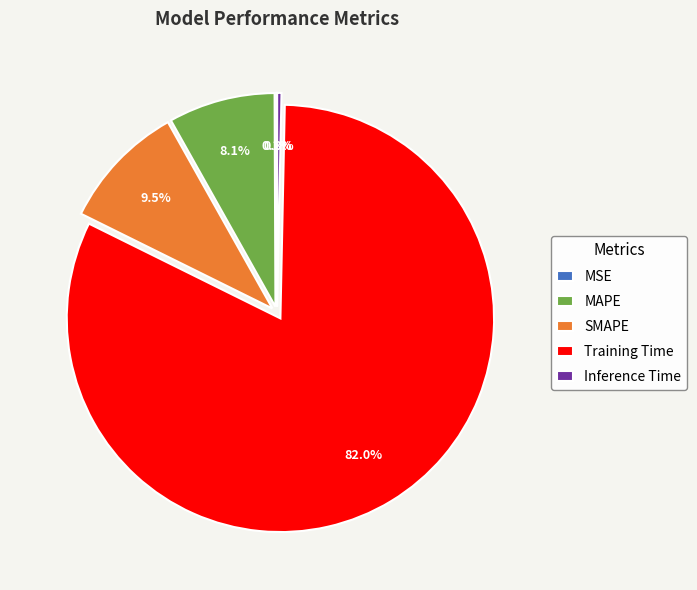

Which has a higher value, MAPE or SMAPE?

SMAPE